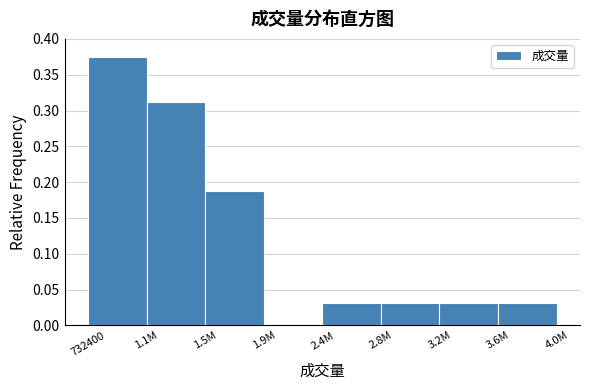

Between 1.5M and 2.4M, which is larger?

1.5M